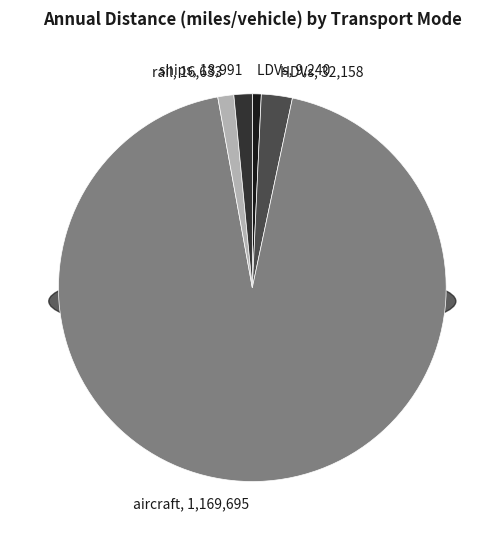

How many slices are in this pie chart?

5